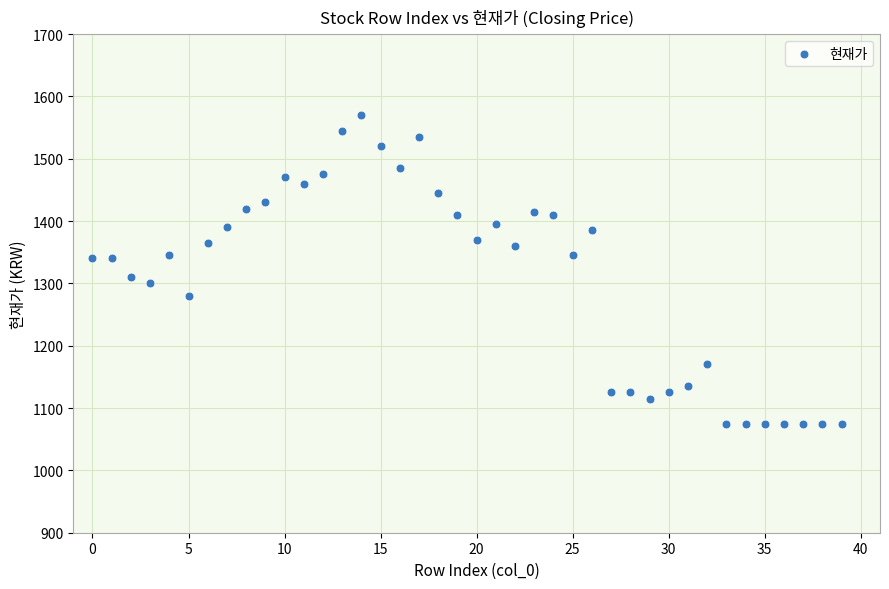

What is the range of Y values (max minus min)?

495